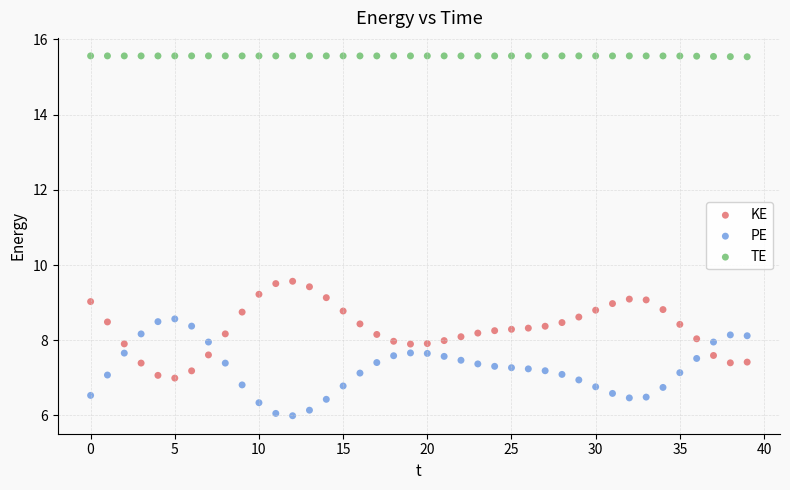

Which series contains the highest Y value?

TE